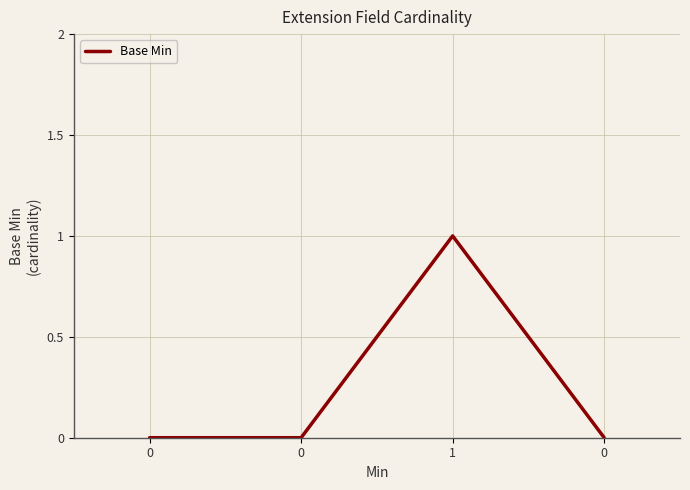

The chart shows a value of 0 at 0. True or false?

True